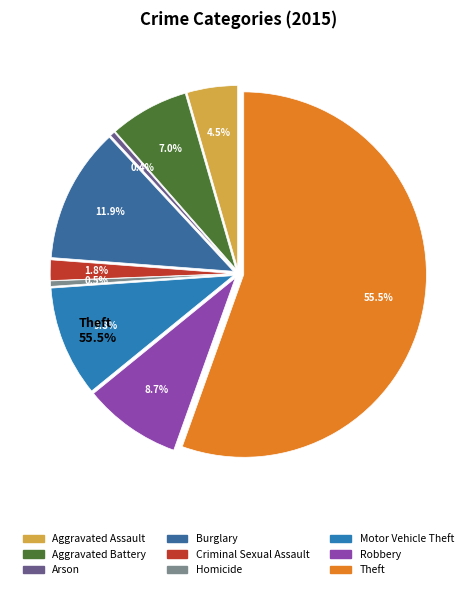

What portion of the pie excludes Aggravated Assault?

95.5%